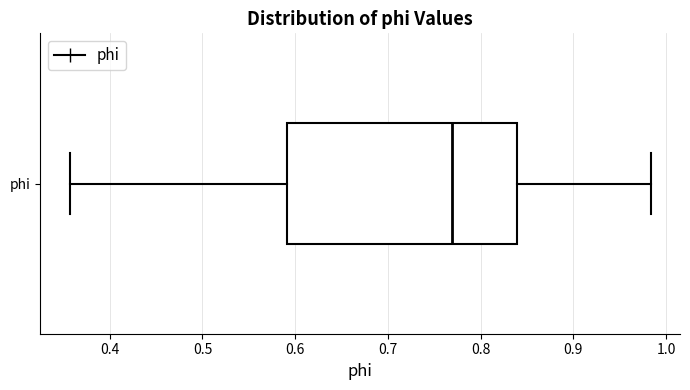

Read this box plot against the x-axis: the position of the median line, the range covered by the box, and the ends of both whiskers. The values are not printed on the chart, so give them approximately, as read against the axis.

median 0.77, box 0.59 to 0.84, whiskers 0.36 to 0.98